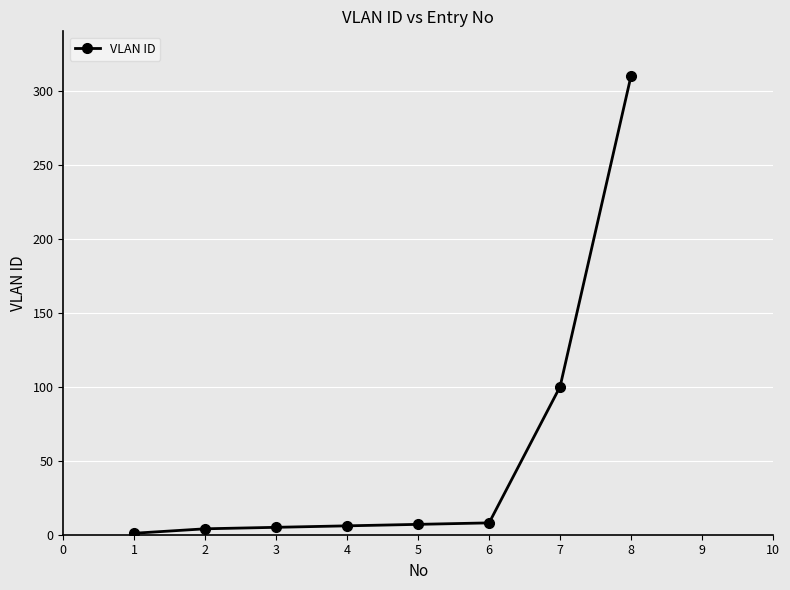

How many data points are less than 7?

4